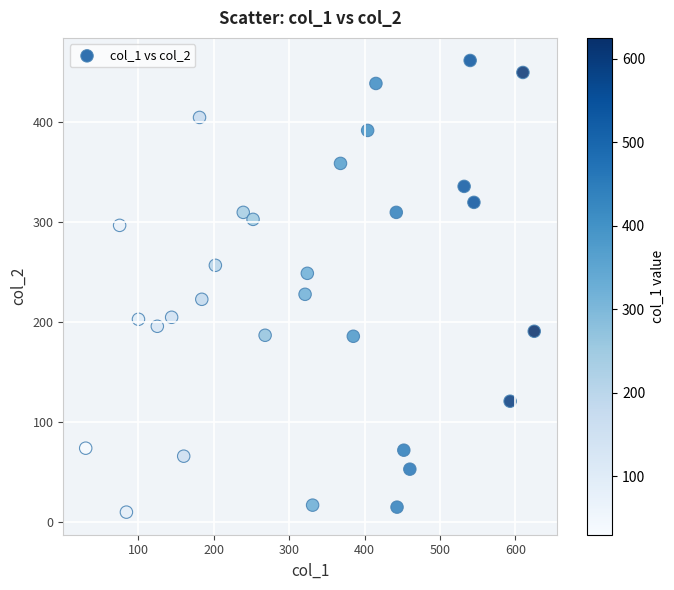

What is the range of Y values (max minus min)?

452